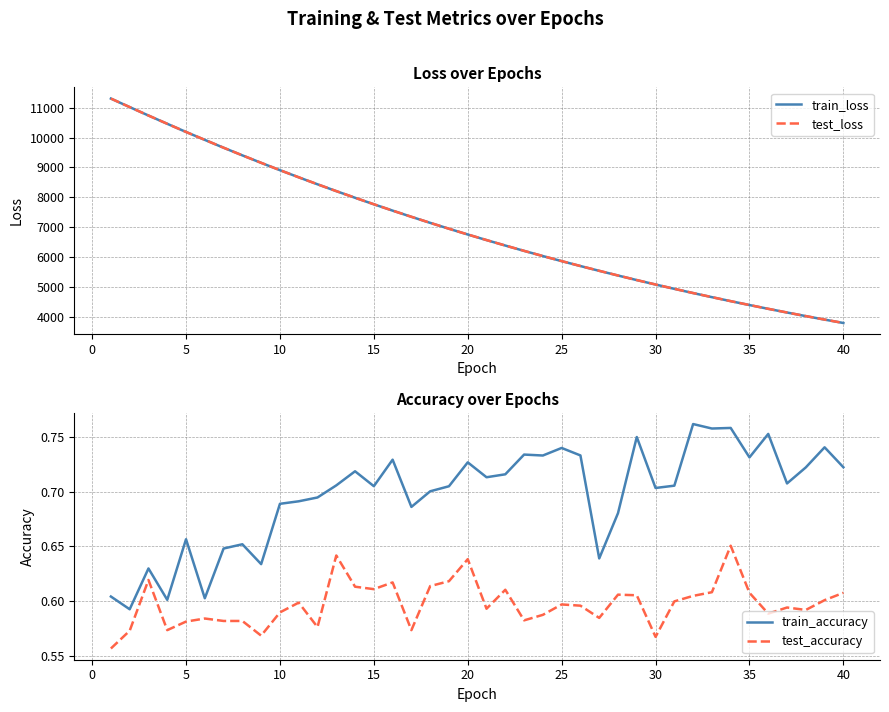

The test_accuracy series shows 0.8 at 10. True or false?

False